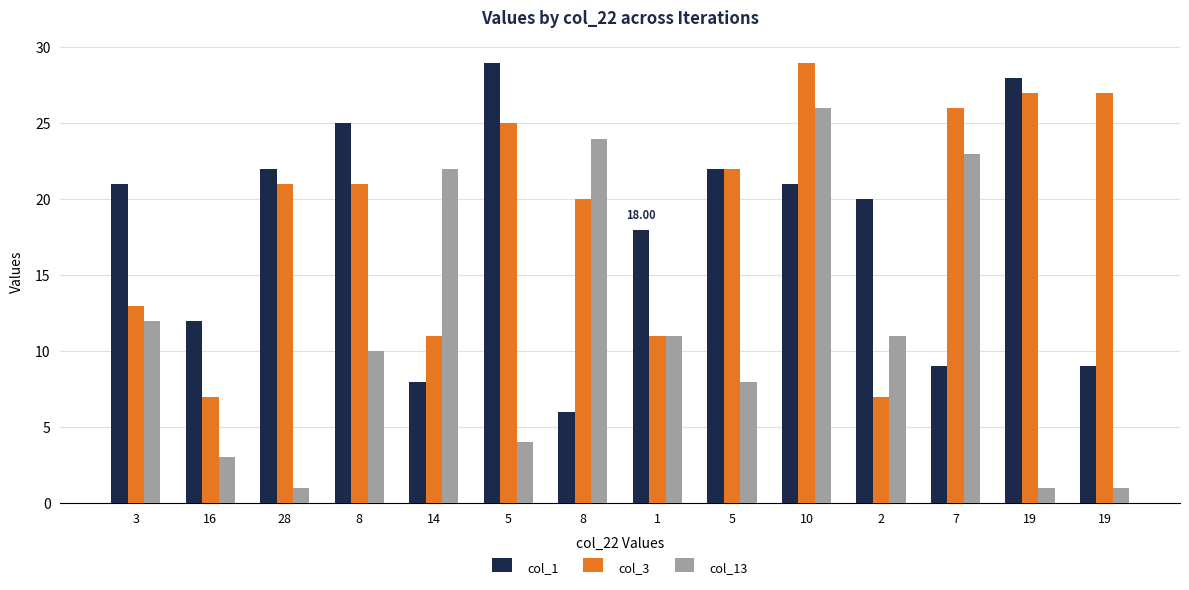

What is the difference between the second highest and minimum values in the col_13 series?

23